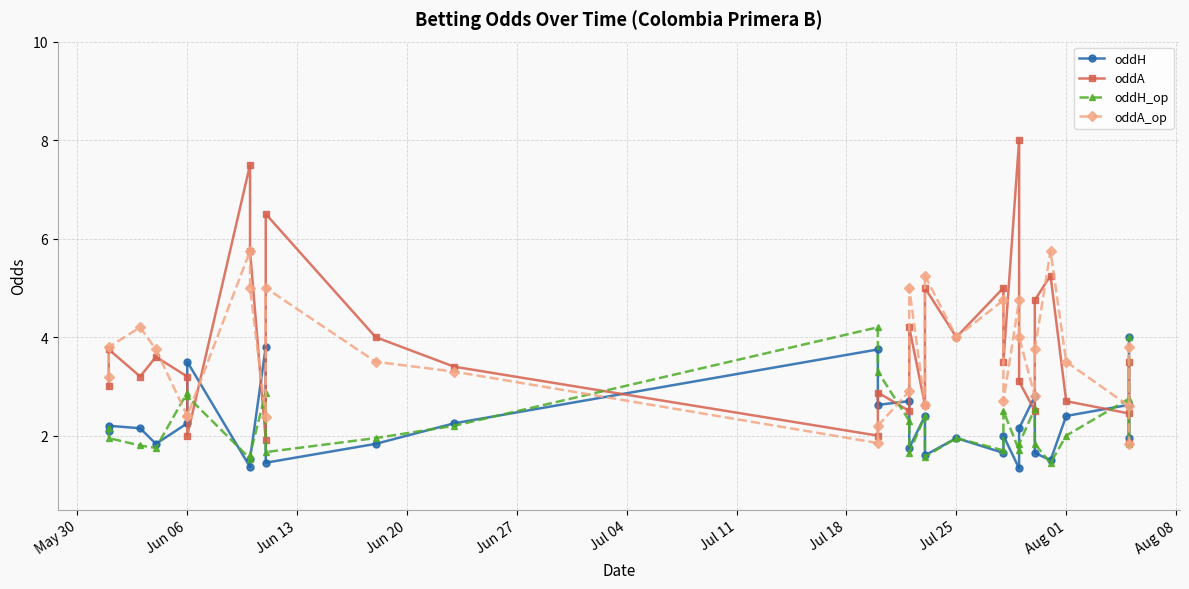

Which series has the widest spread of values?

oddA